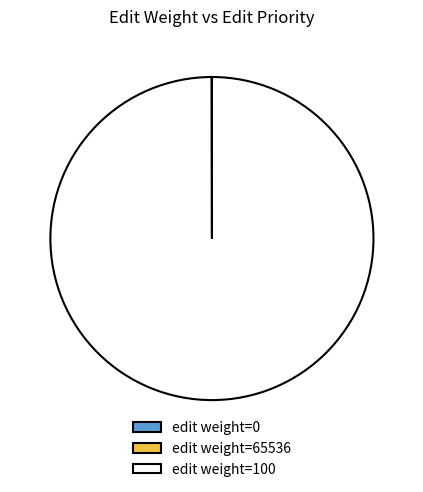

True or false: edit weight=100 accounts for 100% of the total.

True